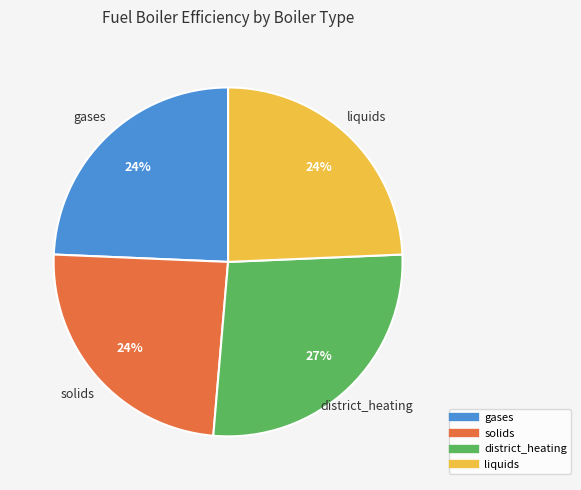

Is there a majority slice in this chart?

No